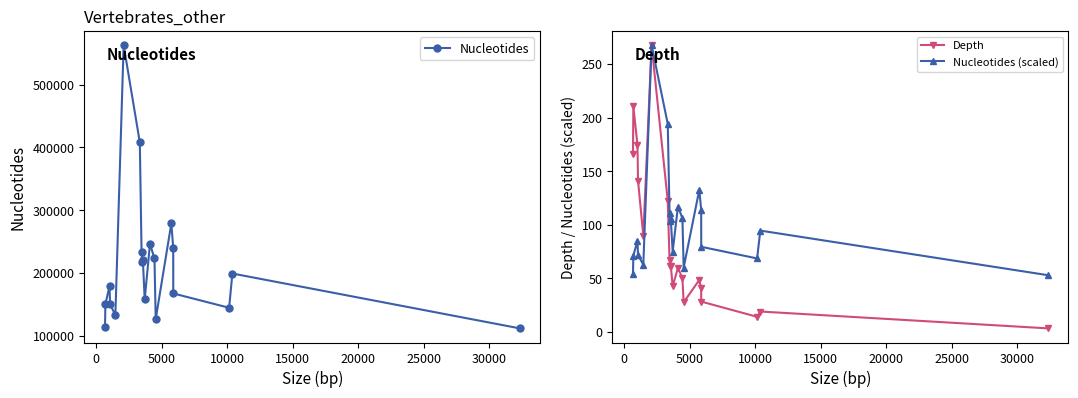

What is the value of the Depth point at the 15th from the left?

48.6